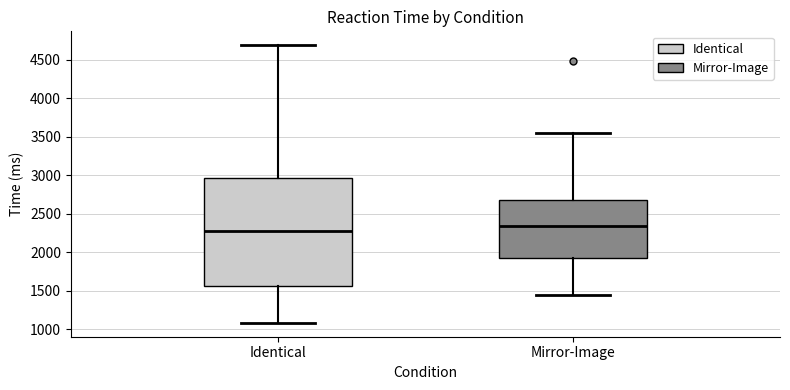

Where is the lower edge of the box for Mirror-Image on the y-axis? The values are not printed on the chart, so give them approximately, as read against the axis.

1900